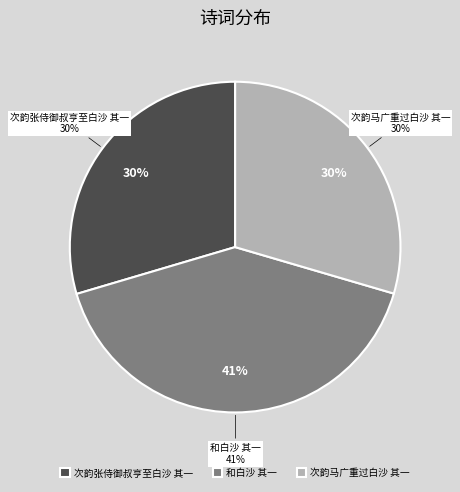

To the nearest percent, what is the combined percentage of 次韵张侍御叔亨至白沙 其一 and 和白沙 其一?

70%